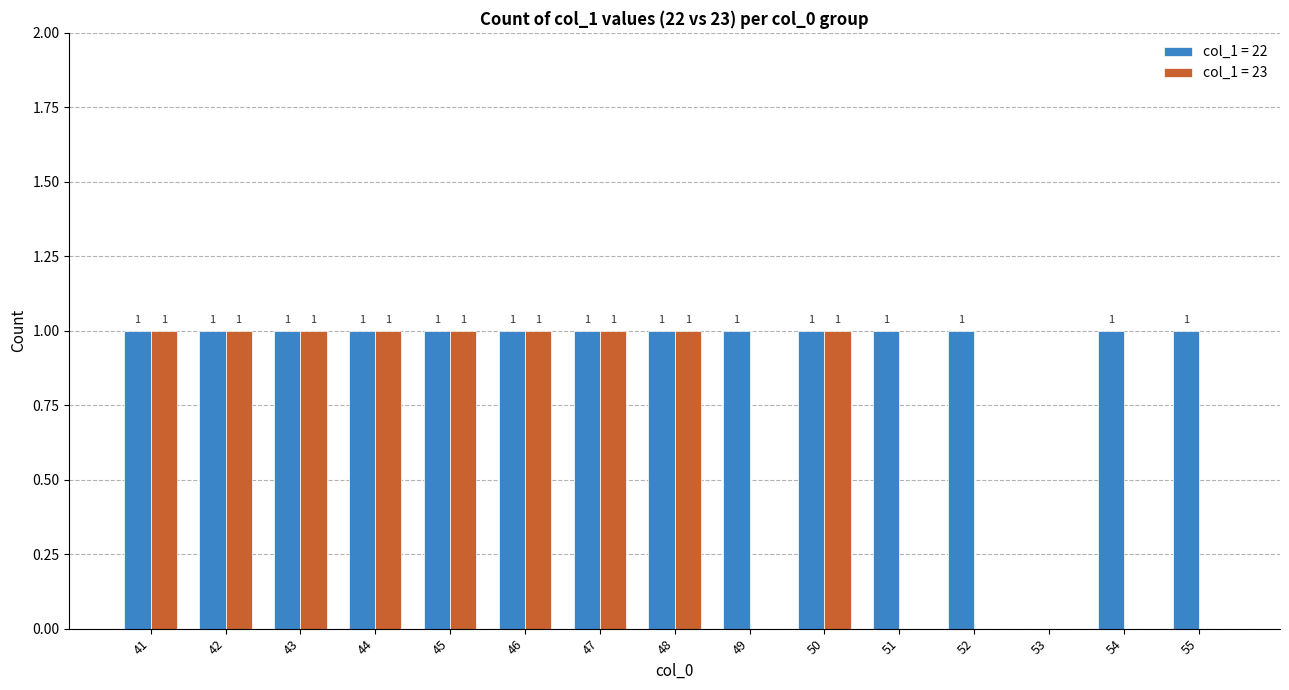

True or false: col_1 = 22 has a value of 0 at 47.

False